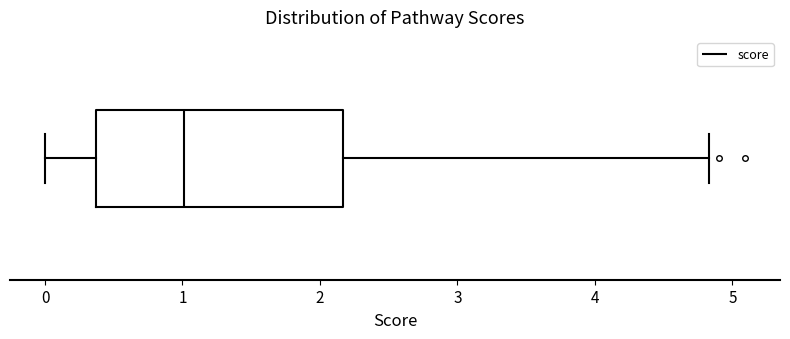

Read this box plot against the x-axis: the position of the median line, the range covered by the box, and the ends of both whiskers. The values are not printed on the chart, so give them approximately, as read against the axis.

median 1.0, box 0.4 to 2.2, whiskers 0.0 to 4.8